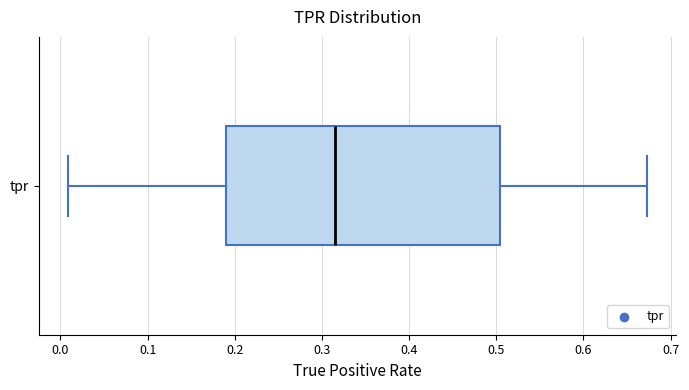

Transcribe this box plot: give where the median line is, the range the box spans, and where the two whiskers end, as read against the x-axis. The values are not printed on the chart, so give them approximately, as read against the axis.

median 0.31, box 0.19 to 0.50, whiskers 0.01 to 0.67